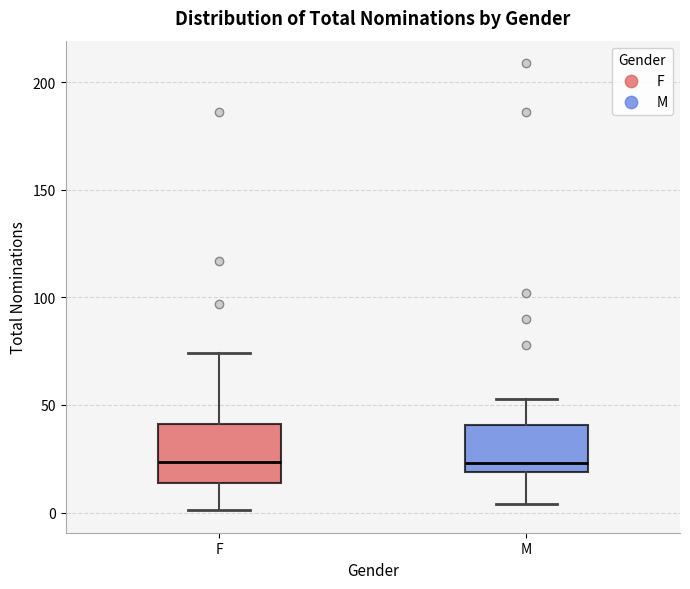

Where is the upper edge of the box for M on the y-axis? The values are not printed on the chart, so give them approximately, as read against the axis.

40